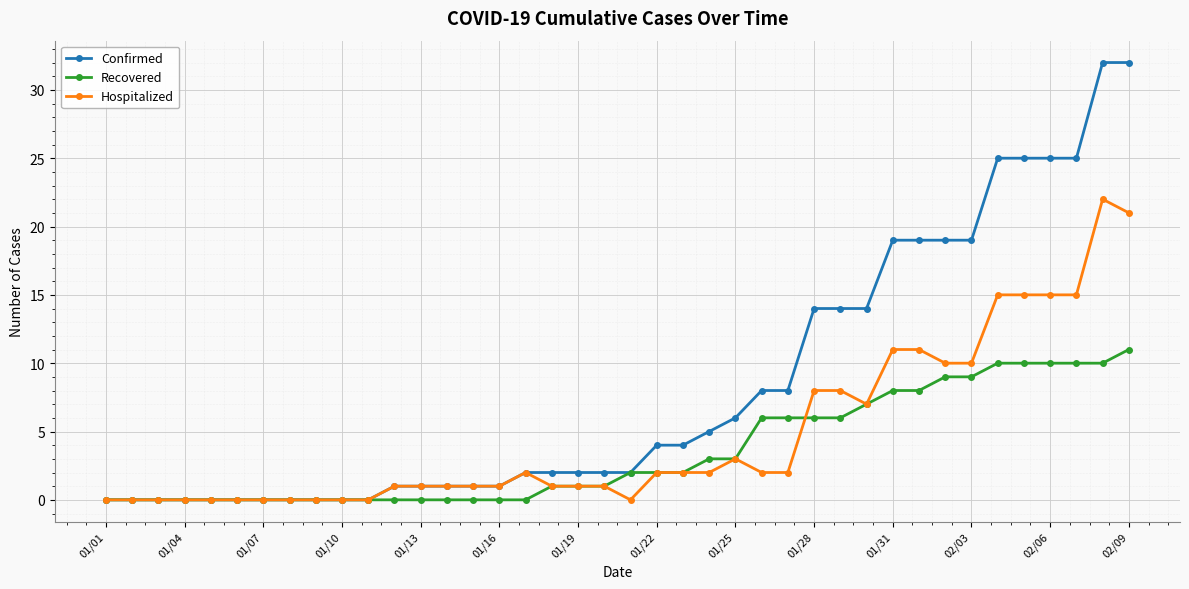

Which series has the largest range (max minus min)?

Confirmed